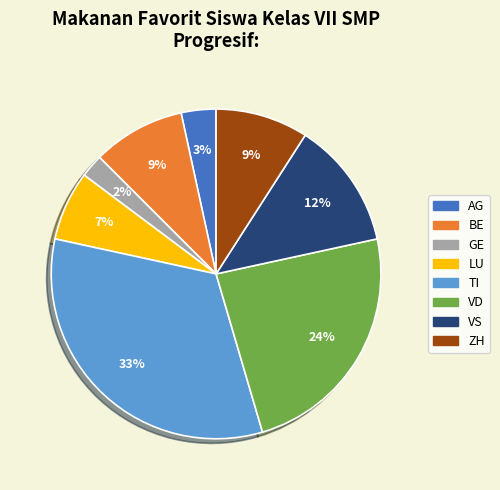

Is the sum of VS and VD greater than half?

No